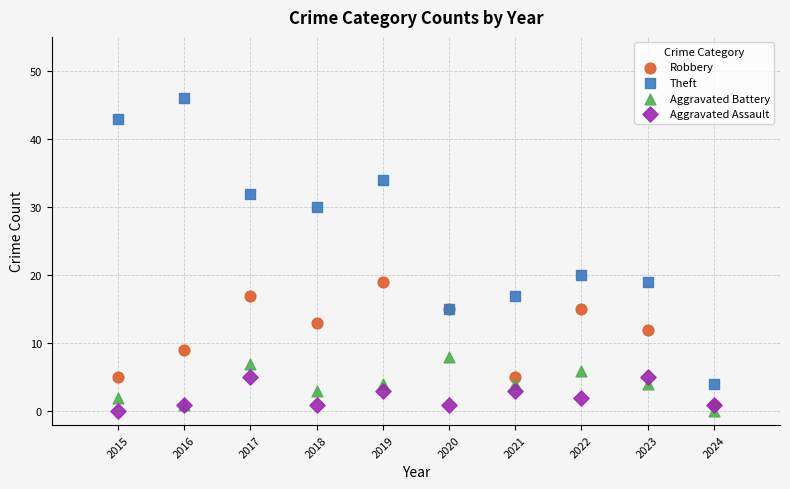

Which series reaches the maximum Y coordinate?

Theft